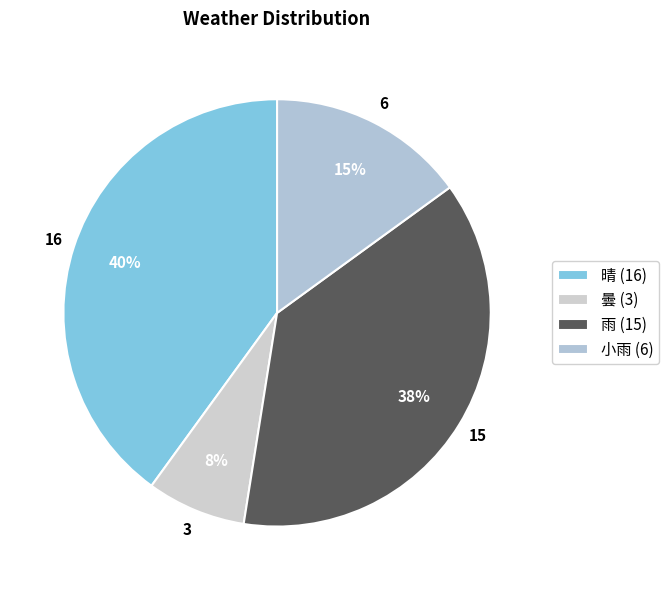

Which slice is the largest?

晴